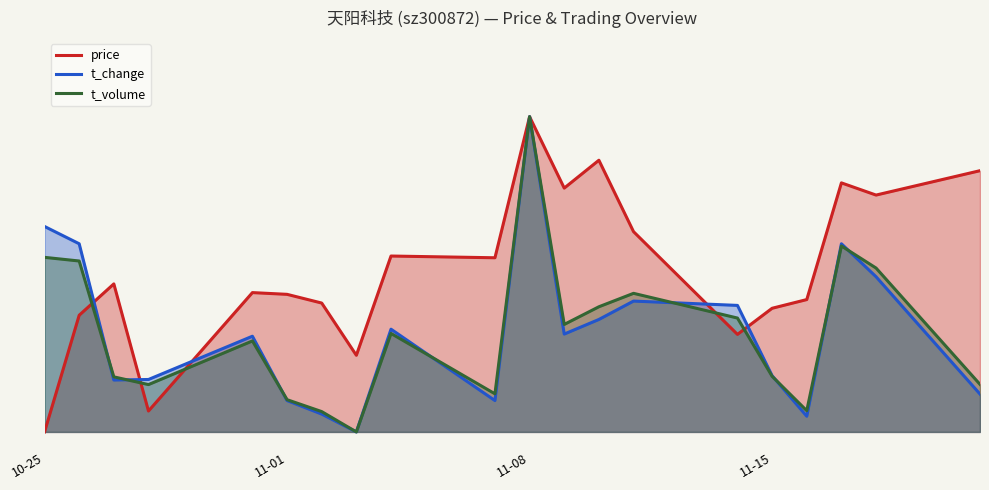

What is the difference between the maximum and second lowest values in the price series?

0.9